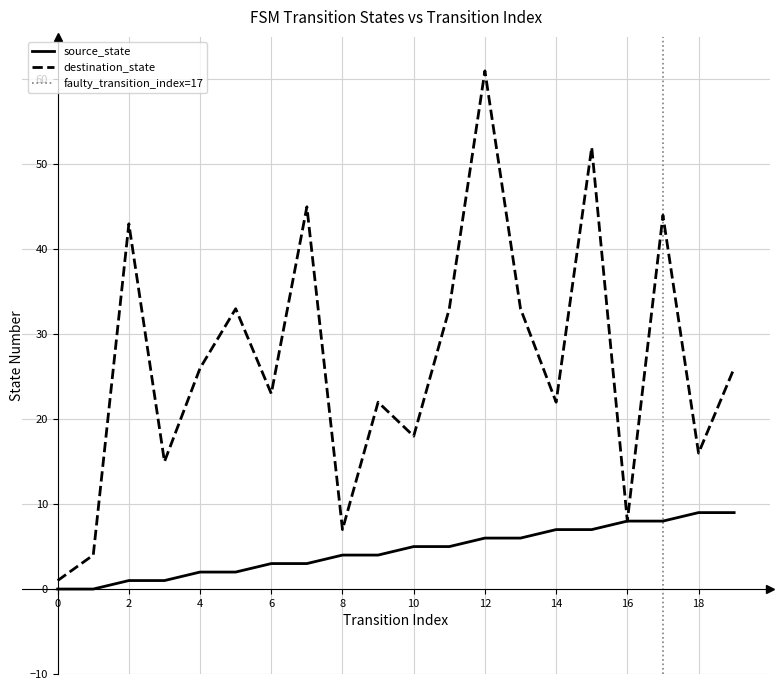

At which category is the sum across all series the highest?

12